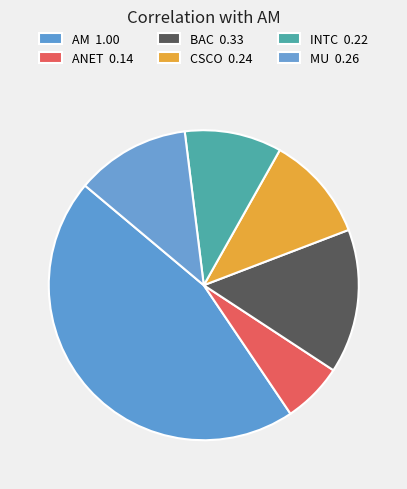

How many segments does this pie chart have?

6